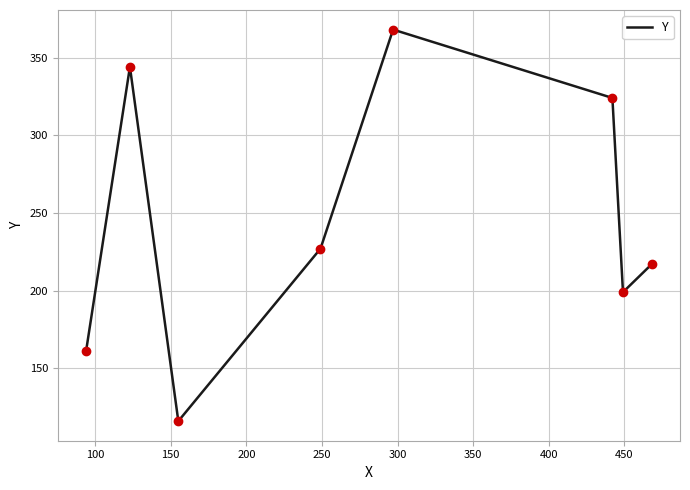

How many interior local valleys (lower than both neighbors) does the data have?

2